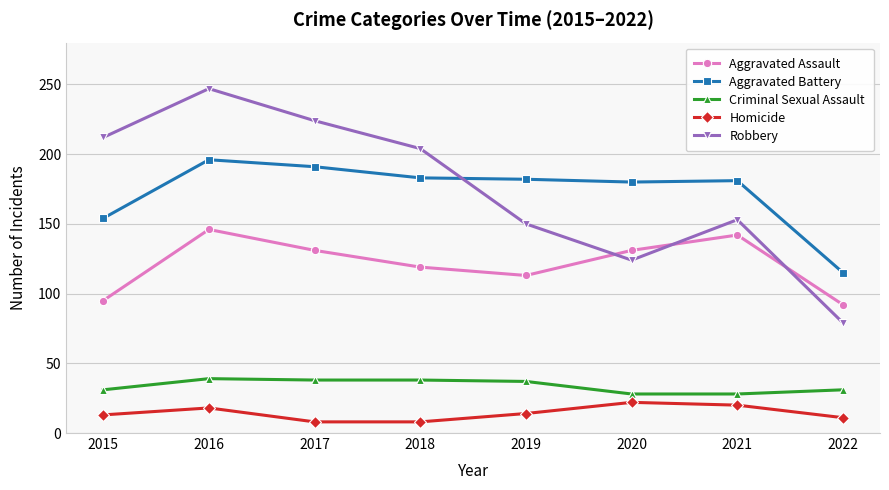

What is the value of the Criminal Sexual Assault point at the 3rd from the left?

38